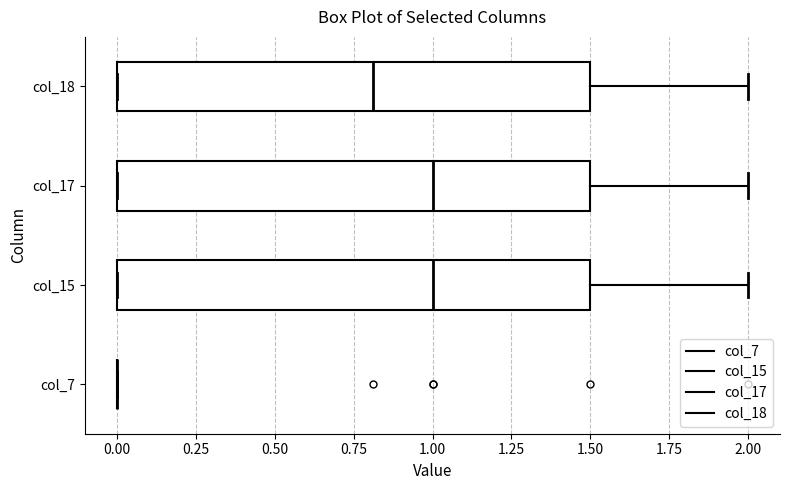

Reading bottom to top, transcribe this box plot: for each box, give where its median line is, the range the box spans, and where its two whiskers end, as read against the x-axis. The values are not printed on the chart, so give them approximately, as read against the axis.

col_7: box collapsed to a line at 0.0, whiskers 0.0 to 0.0
col_15: median 1.0, box 0.0 to 1.5, whiskers 0.0 to 2.0
col_17: median 1.0, box 0.0 to 1.5, whiskers 0.0 to 2.0
col_18: median 0.8, box 0.0 to 1.5, whiskers 0.0 to 2.0